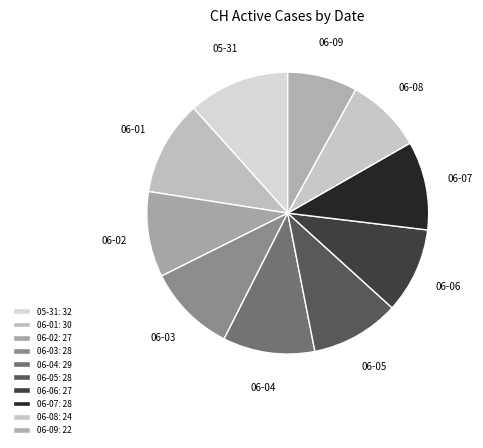

Count the number of slices in the pie.

10